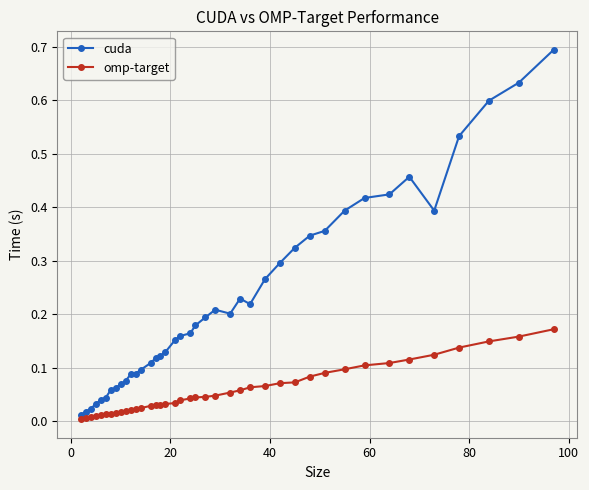

Which series has the largest range (max minus min)?

cuda